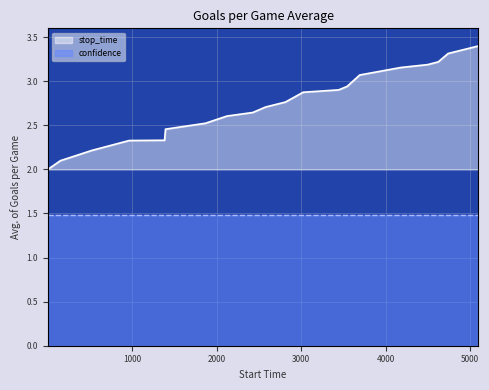

Is it true that the value at 151 is 2.1?

True